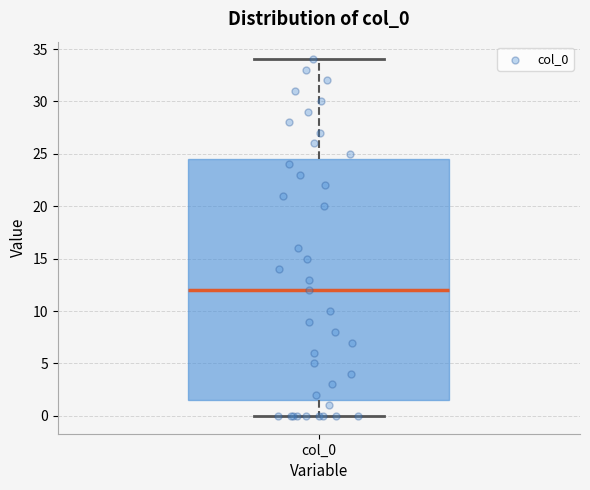

Transcribe this box plot: give where the median line is, the range the box spans, and where the two whiskers end, as read against the y-axis. The values are not printed on the chart, so give them approximately, as read against the axis.

median 12.0, box 1.5 to 24.5, whiskers 0.0 to 34.0